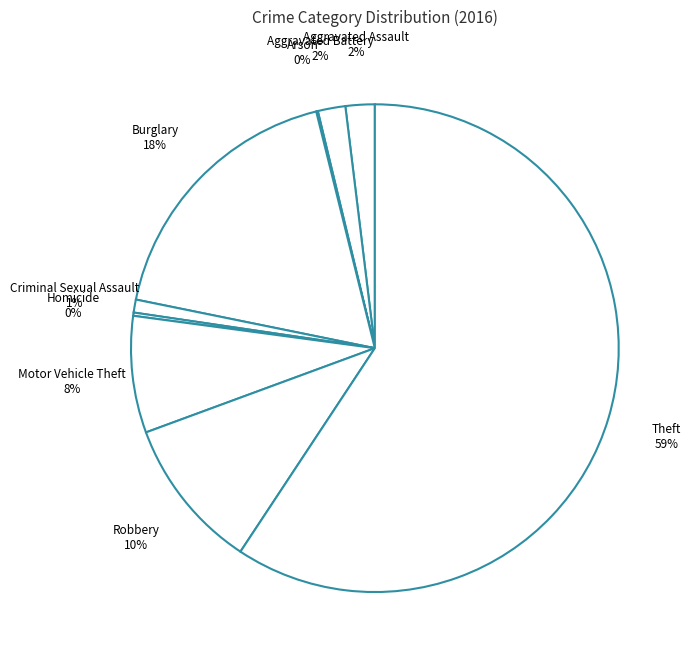

Which category has the biggest portion of the pie?

Theft